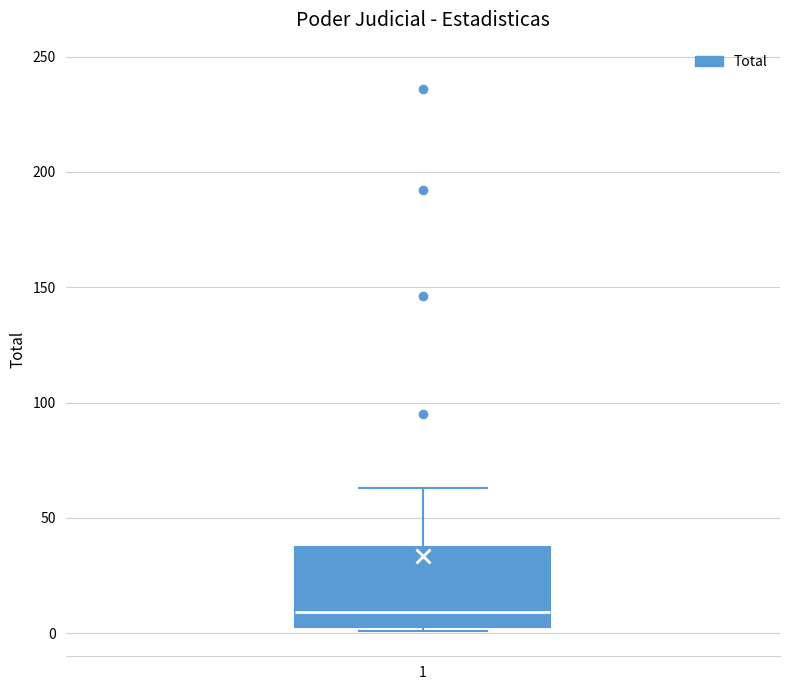

Transcribe this box plot: give where the median line is, the range the box spans, and where the two whiskers end, as read against the y-axis. The values are not printed on the chart, so give them approximately, as read against the axis.

median 10, box 5 to 40, whiskers 0 to 65